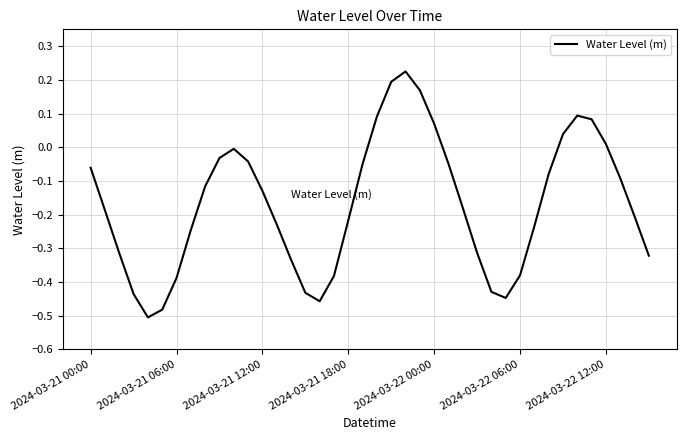

How many values are above zero?

9